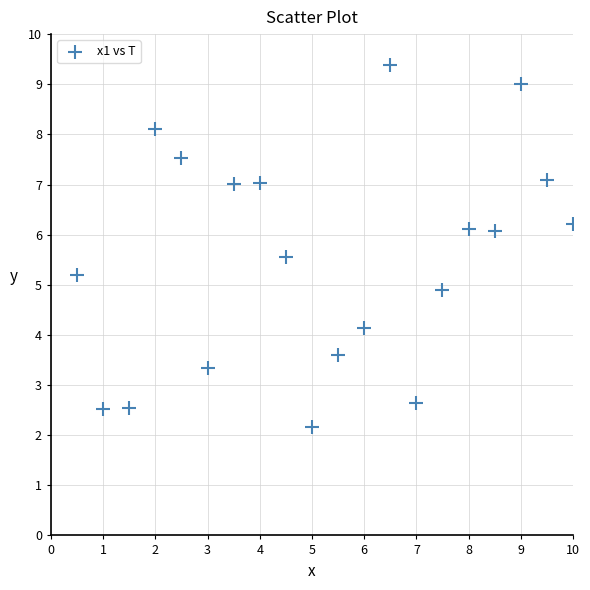

What is the range of X values (max minus min)?

9.5